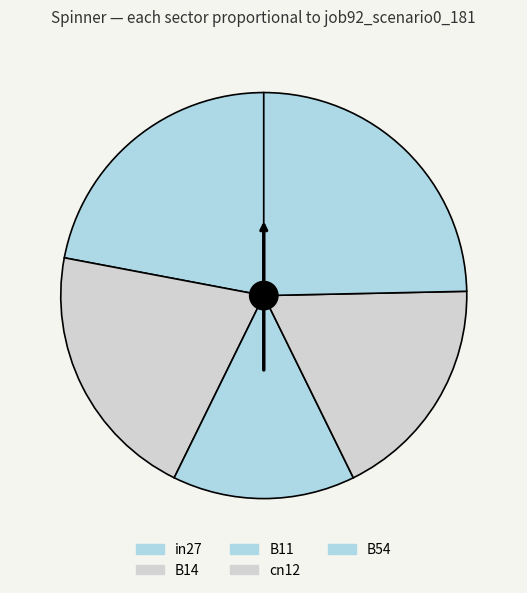

Rank the categories by value from highest to lowest.

B54, in27, B14, cn12, B11